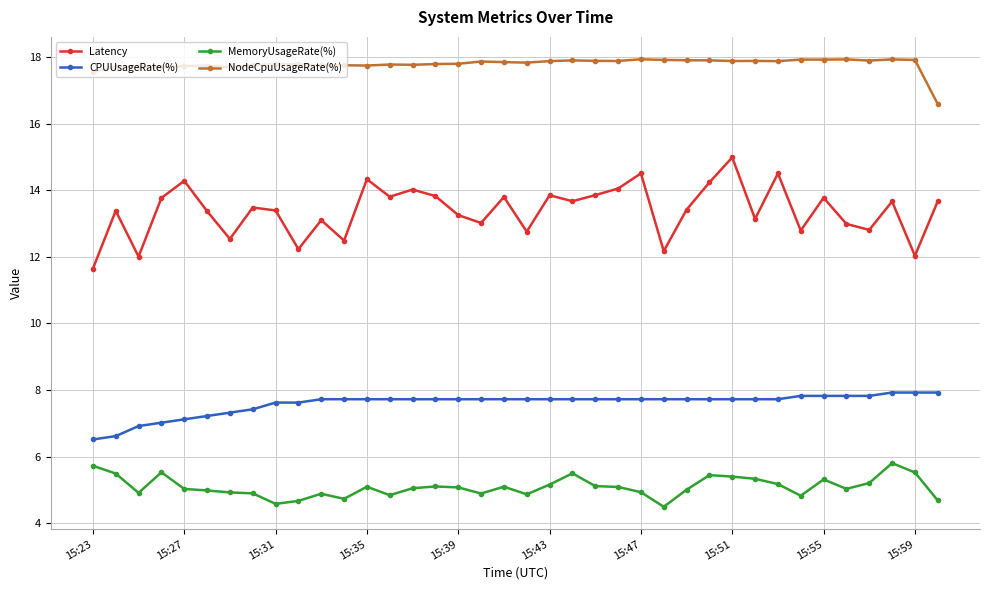

True or false: MemoryUsageRate(%) and NodeCpuUsageRate(%) intersect in this chart.

False